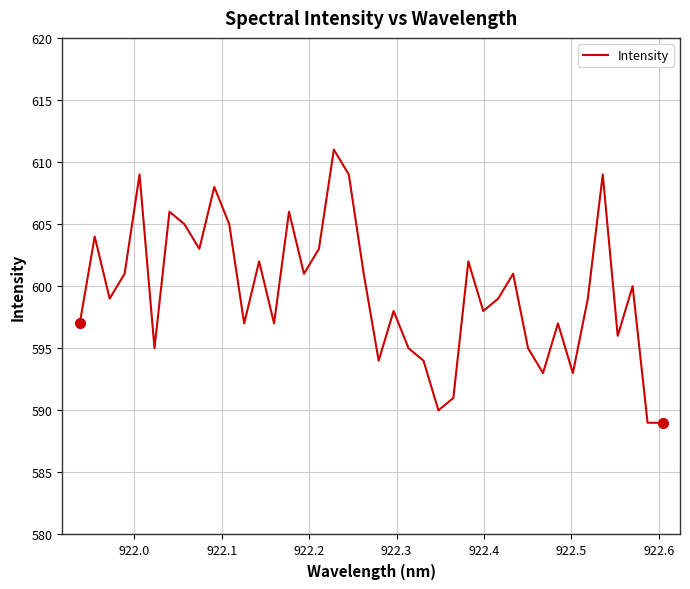

What is the difference between the maximum and minimum values?

22